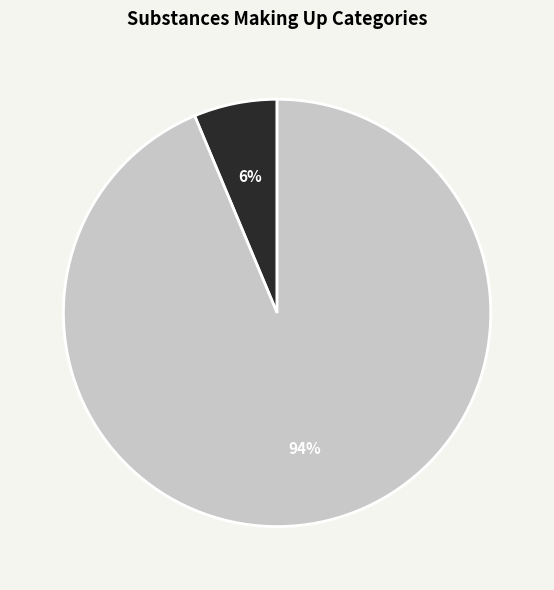

To the nearest percent, what portion does chocolate represent?

6%